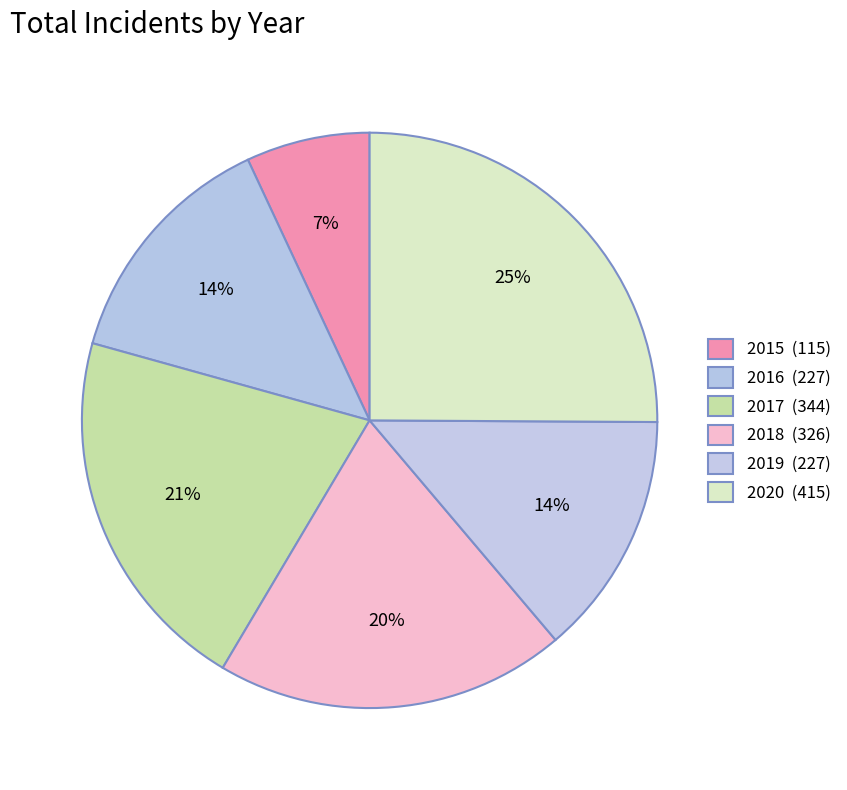

Does 2020 represent more than half of the total?

No